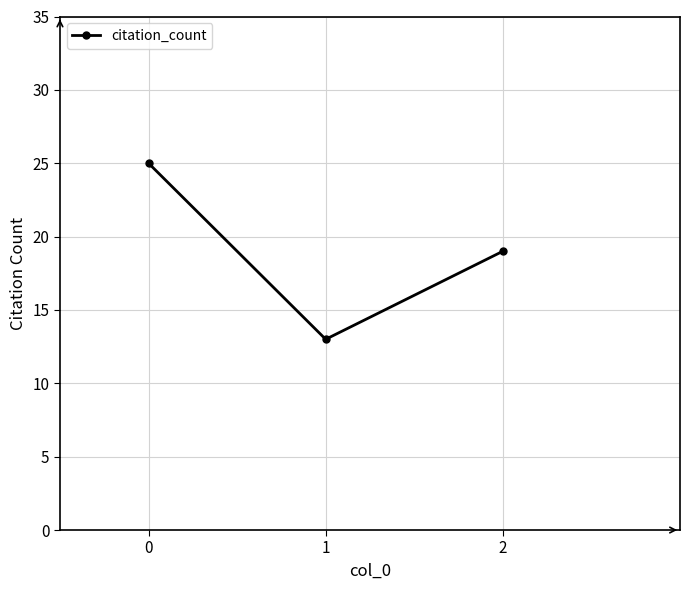

The chart shows a value of 4 at 1. True or false?

False